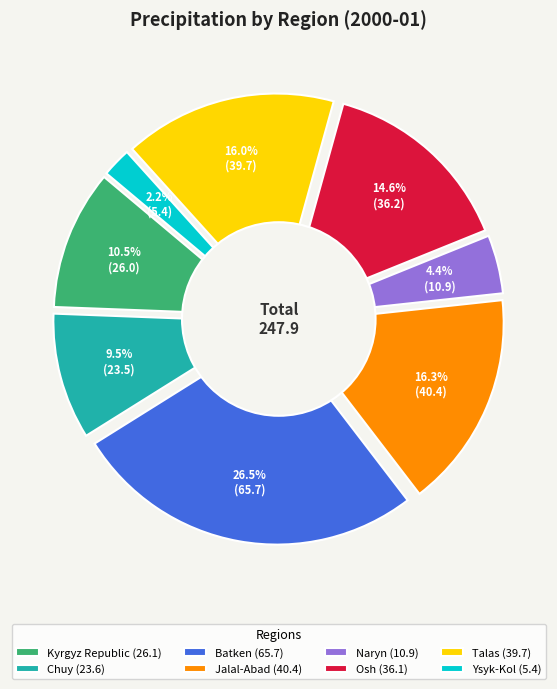

The Jalal-Abad slice represents 16% of the pie. True or false?

True